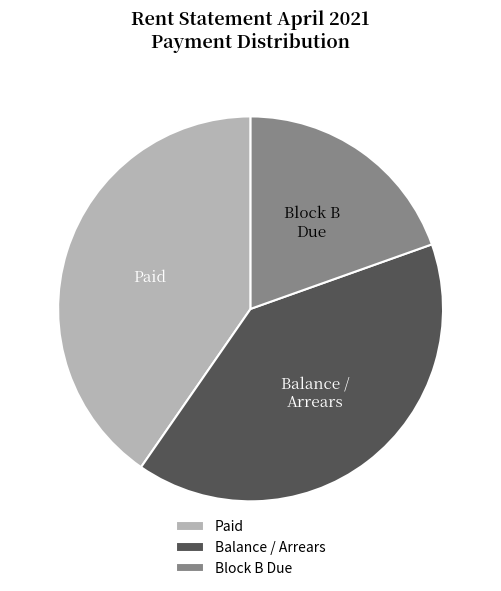

Is there any slice that represents more than half of the pie?

No